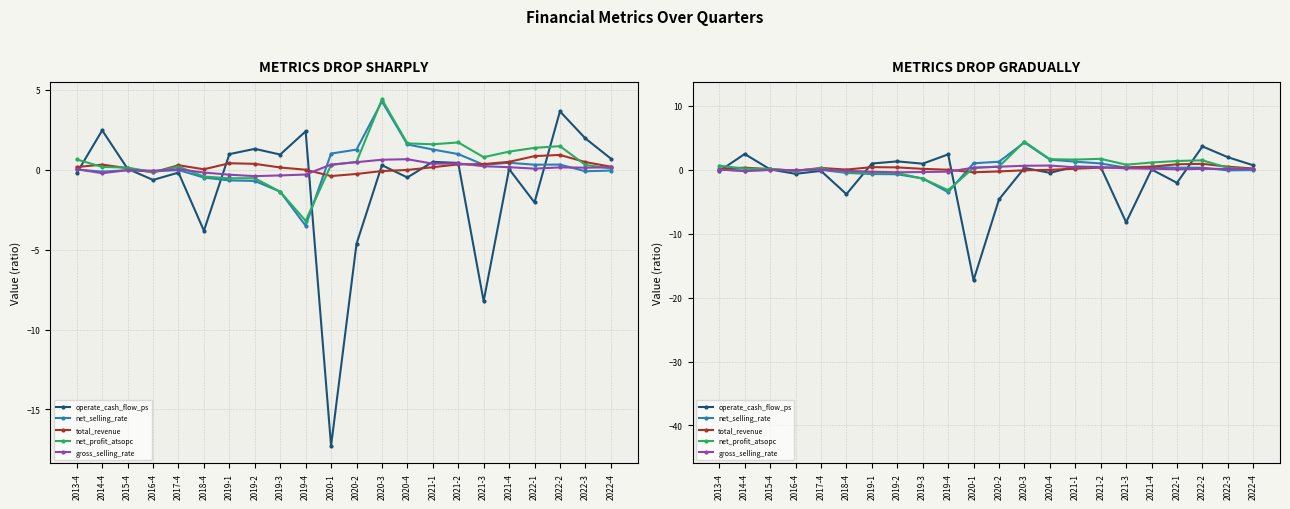

Rank the series by their maximum value, from lowest to highest.

gross_selling_rate, total_revenue, operate_cash_flow_ps, net_selling_rate, net_profit_atsopc